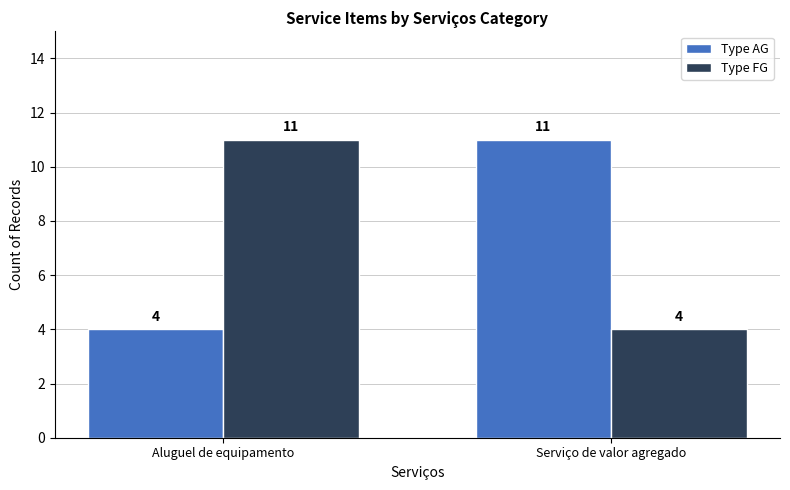

What is the difference between the Type AG values at Serviço de valor agregado and Aluguel de equipamento?

7